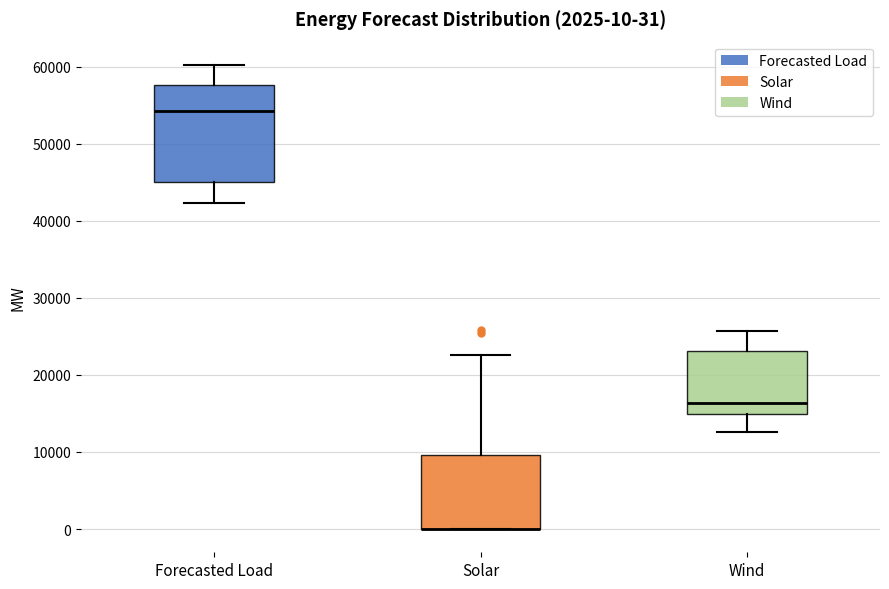

Comparing the boxes themselves (not the whiskers), which one is the tallest?

Forecasted Load